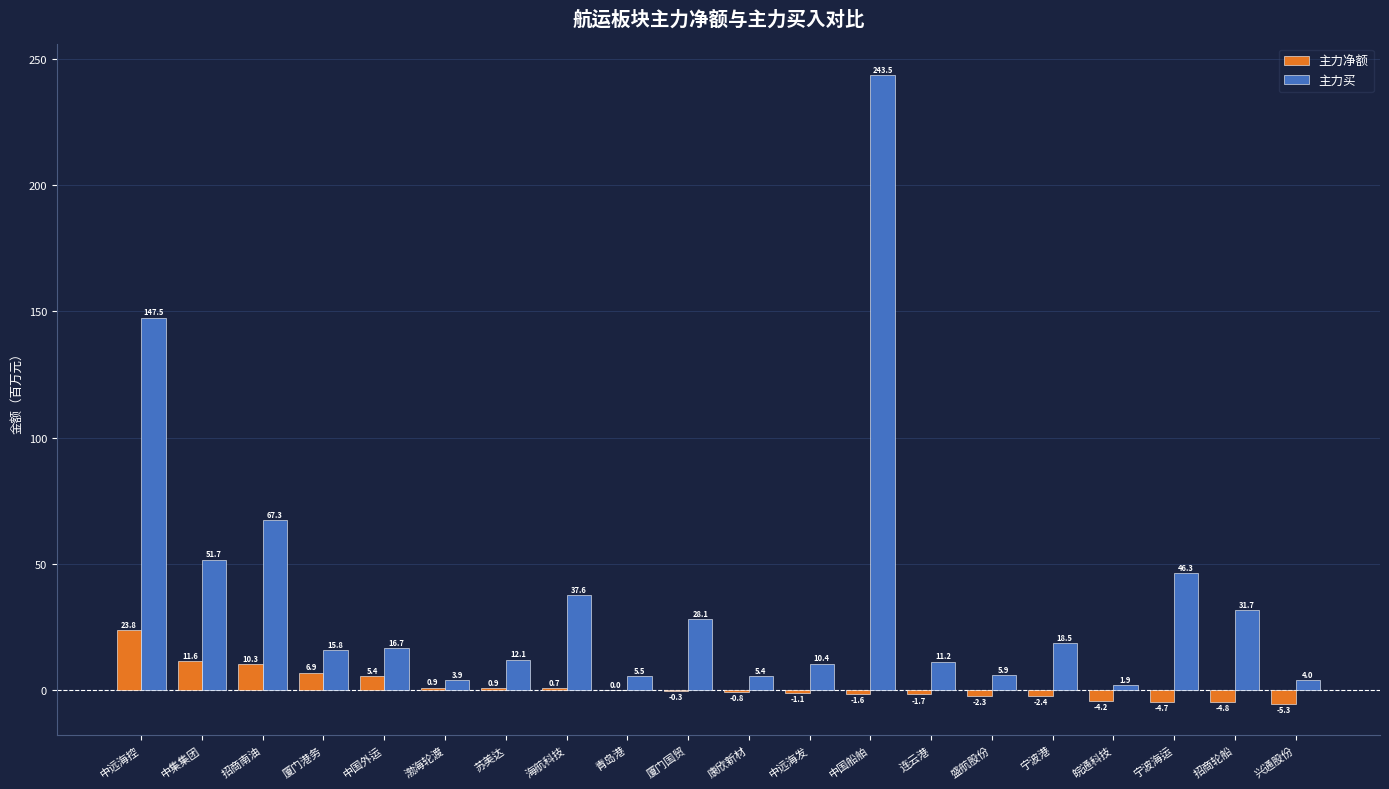

The value of 主力净额 at 宁波海运 is -4.7. True or false?

True